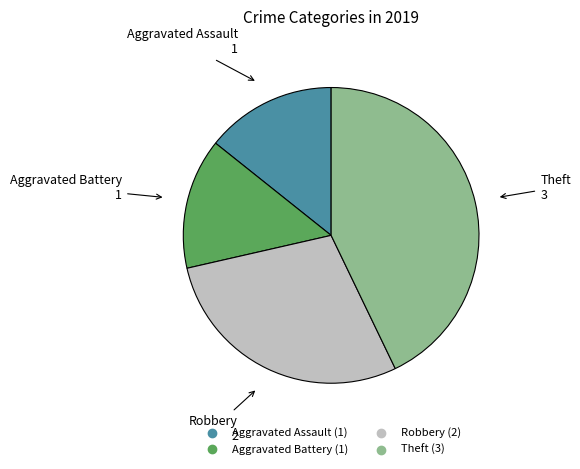

Count the number of slices in the pie.

4